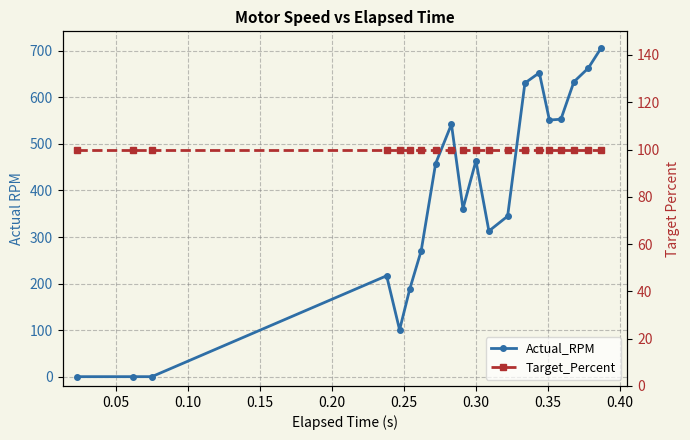

What is the difference between the maximum and minimum values in the Actual_RPM series?

706.5